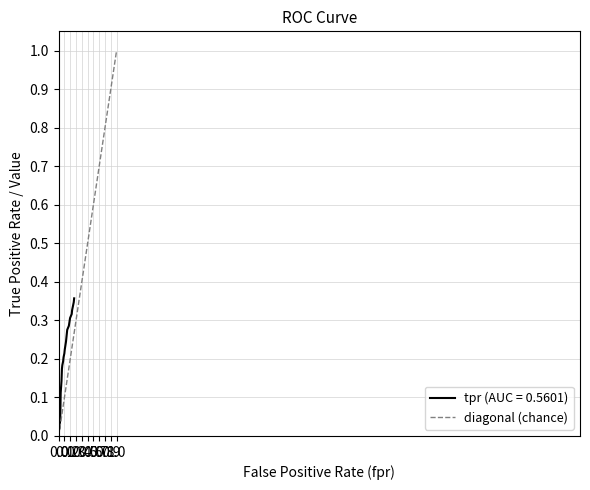

How many categories are shown in the chart?

40